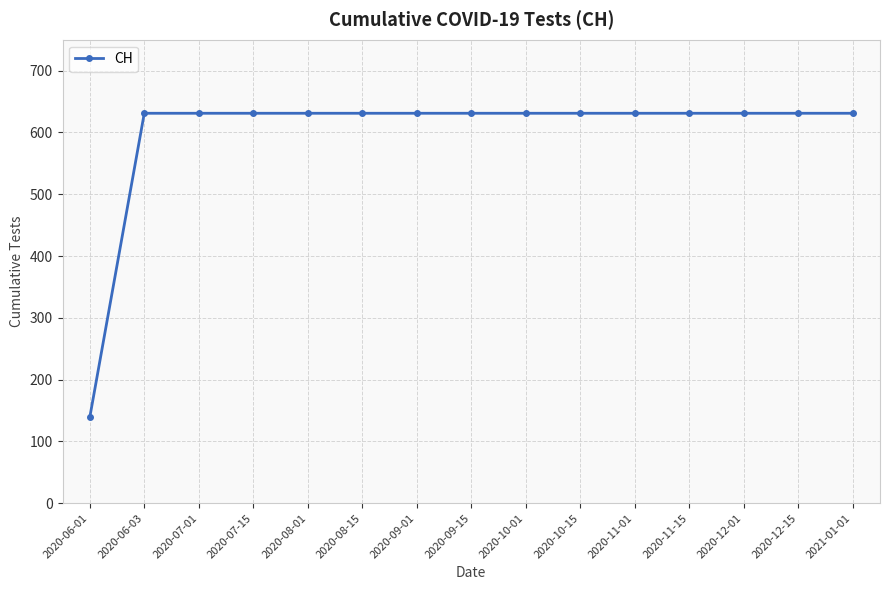

What position from the right is 2020-08-01?

11